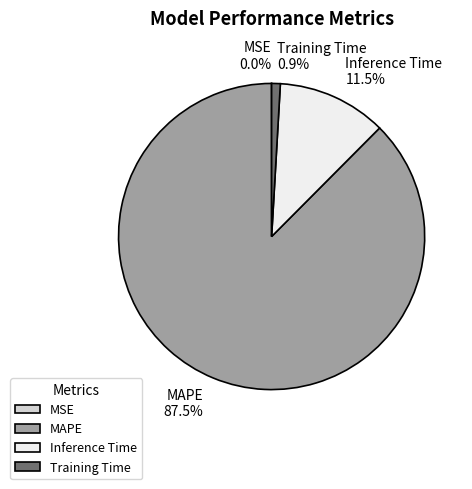

What is the largest slice in the pie chart?

MAPE